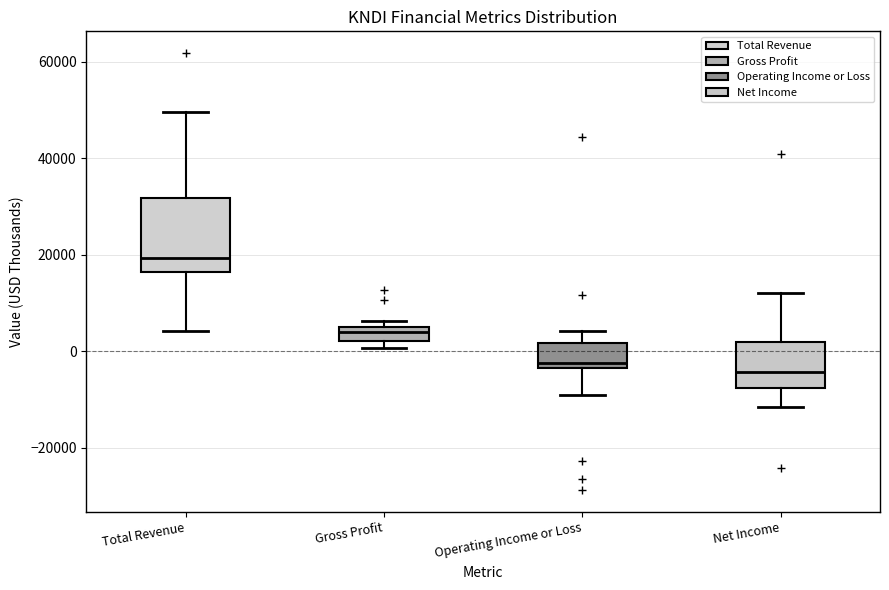

Where is the lower edge of the box for Operating Income or Loss on the y-axis? The values are not printed on the chart, so give them approximately, as read against the axis.

-4000